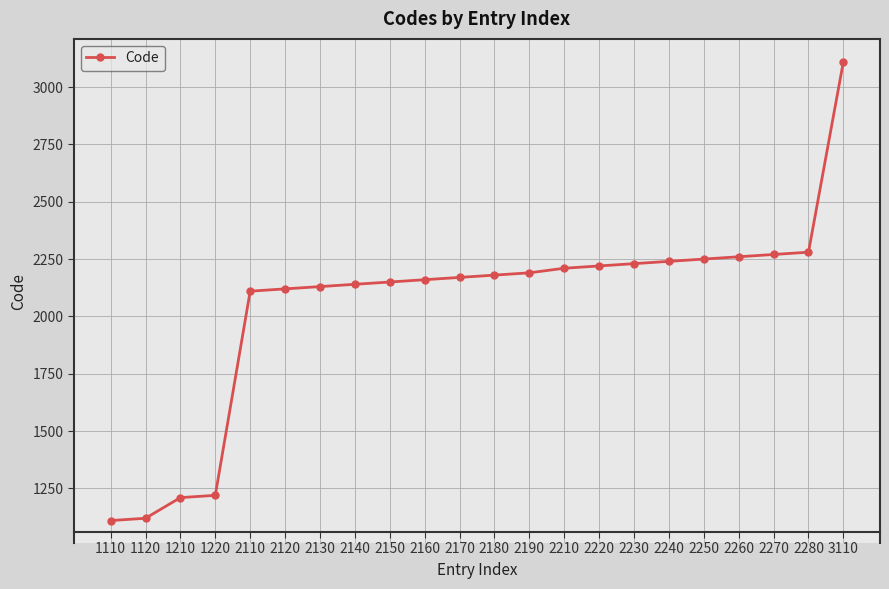

What is the average value?

2049